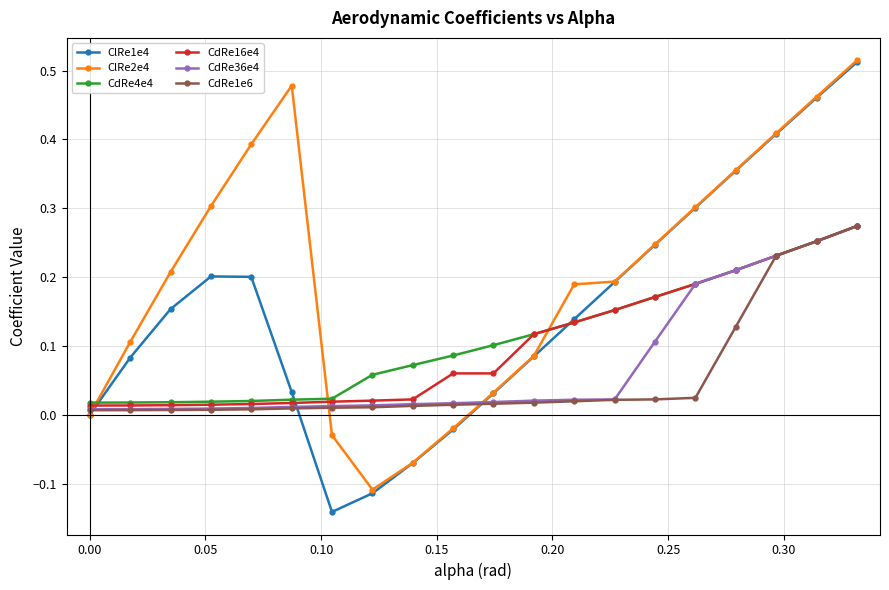

Which series has the largest range (max minus min)?

ClRe1e4